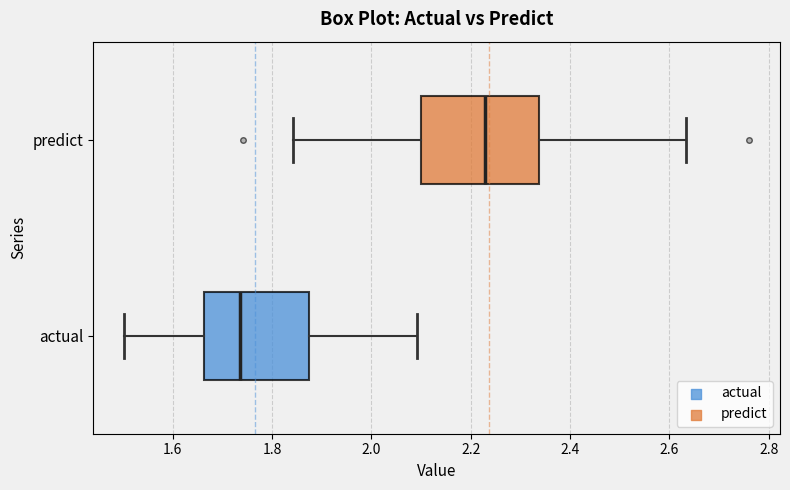

Where does the left whisker of the box for actual end on the x-axis? The values are not printed on the chart, so give them approximately, as read against the axis.

1.50